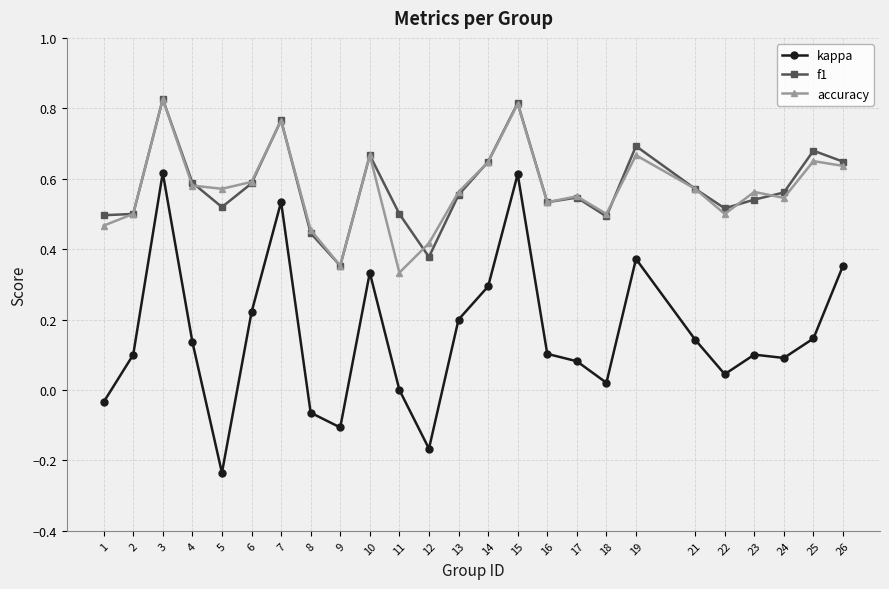

Where is the first local maximum for f1?

3